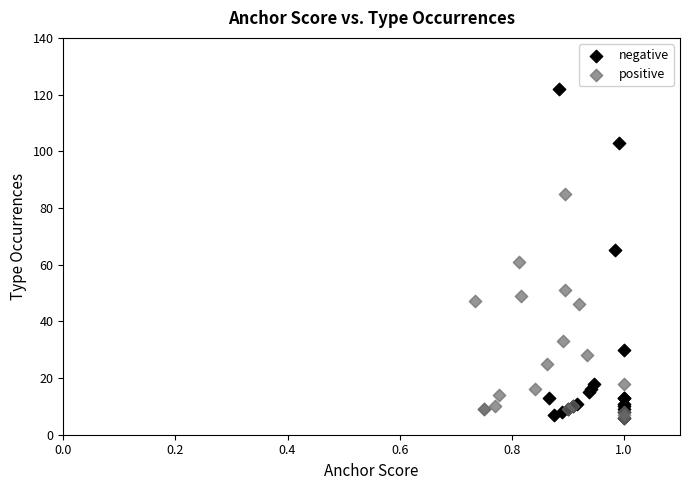

Which series reaches the maximum Y coordinate?

negative